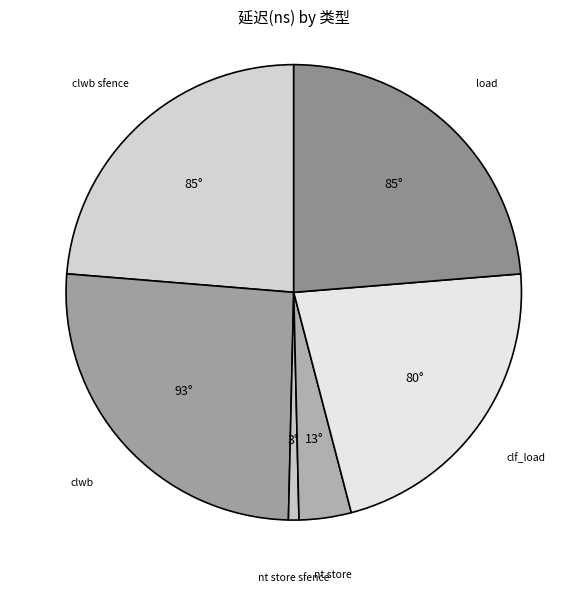

Is it true that nt store sfence is 11% of the pie?

False